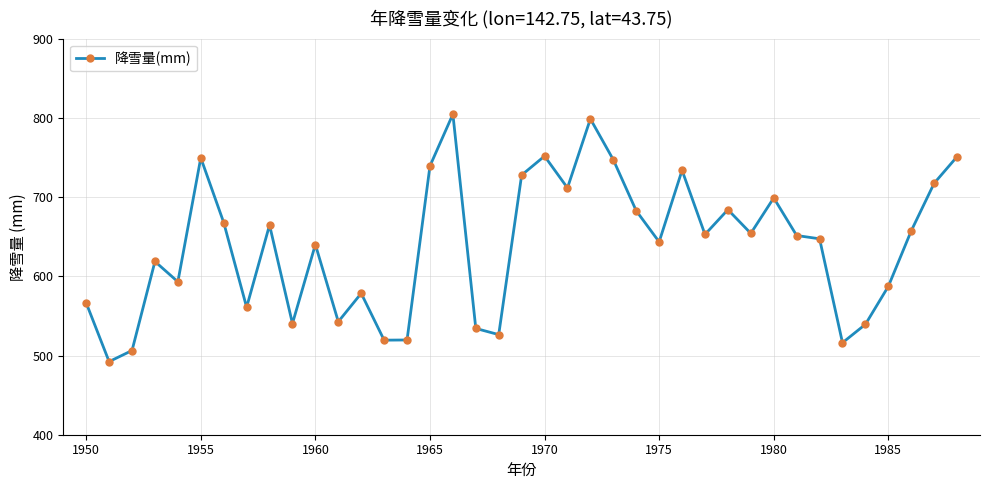

What is the smallest value displayed?

492.3